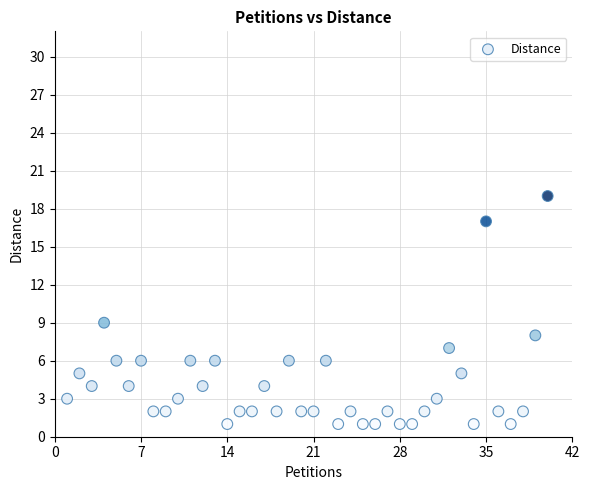

What Y value in the scatter plot is closest to 10?

9